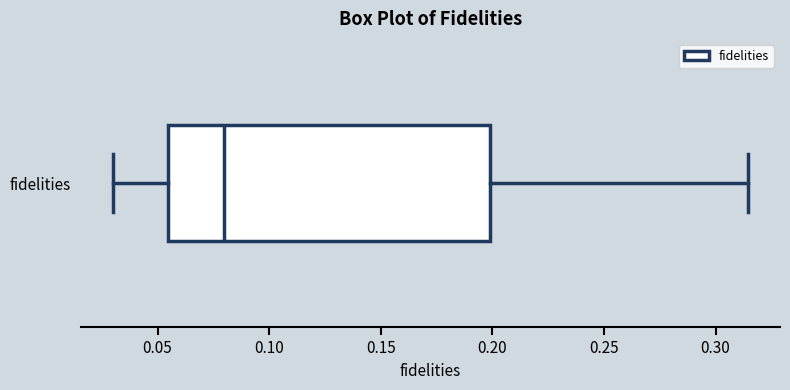

Read this box plot against the x-axis: the position of the median line, the range covered by the box, and the ends of both whiskers. The values are not printed on the chart, so give them approximately, as read against the axis.

median 0.080, box 0.055 to 0.200, whiskers 0.030 to 0.315